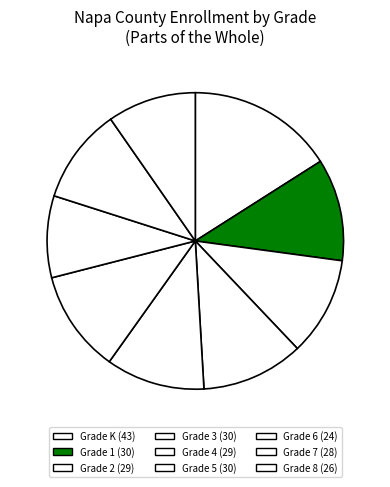

How many segments does this pie chart have?

9